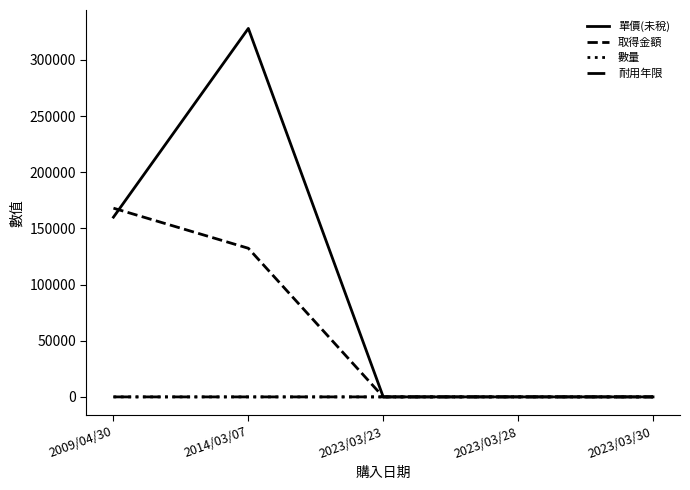

At which category is the sum across all series the highest?

2014/03/07